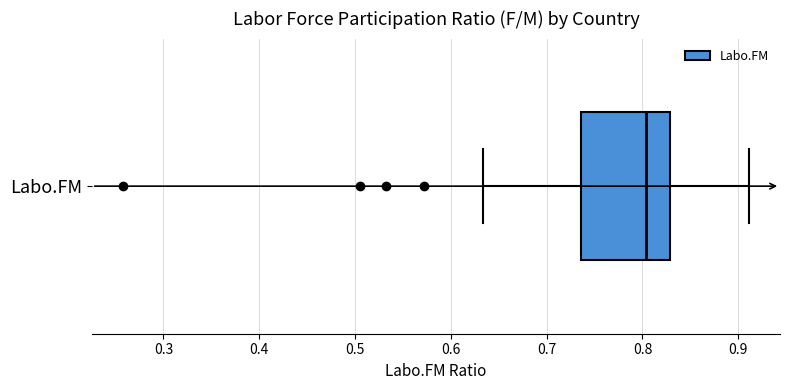

Where does the right whisker of the box for Labo.FM end on the x-axis? The values are not printed on the chart, so give them approximately, as read against the axis.

0.91